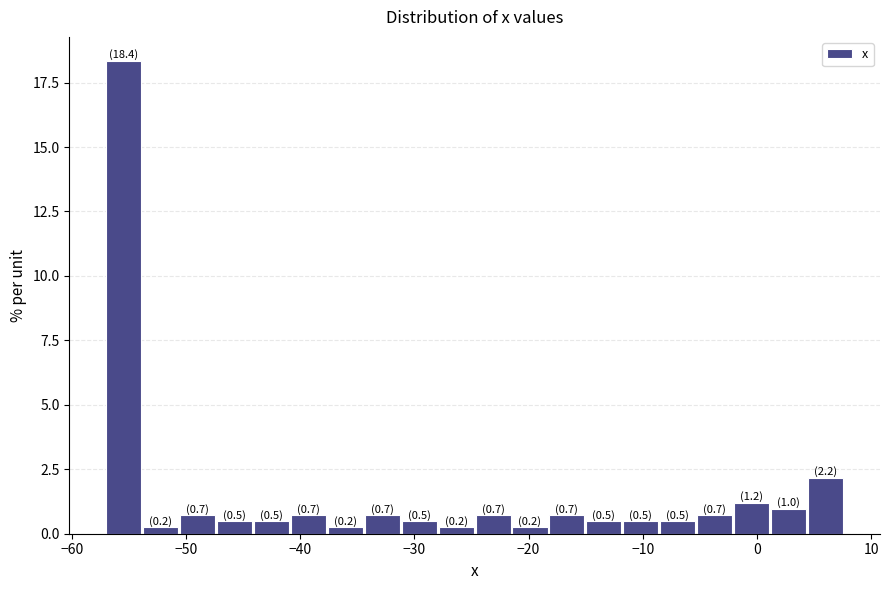

Read against the x-axis, roughly where is the centre of the tallest bar?

-55